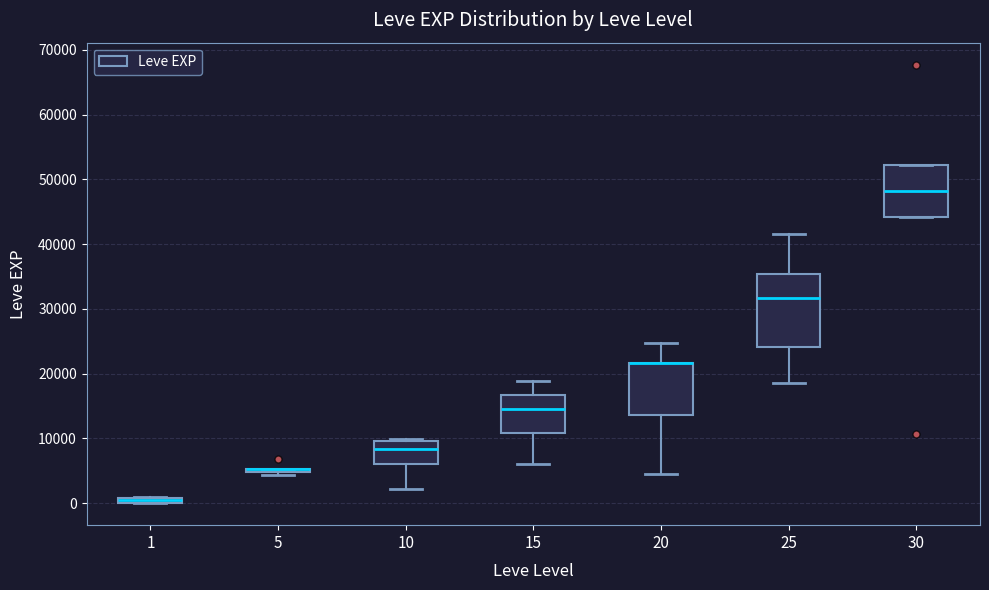

Which box is the tallest, from its lower edge to its upper edge?

25